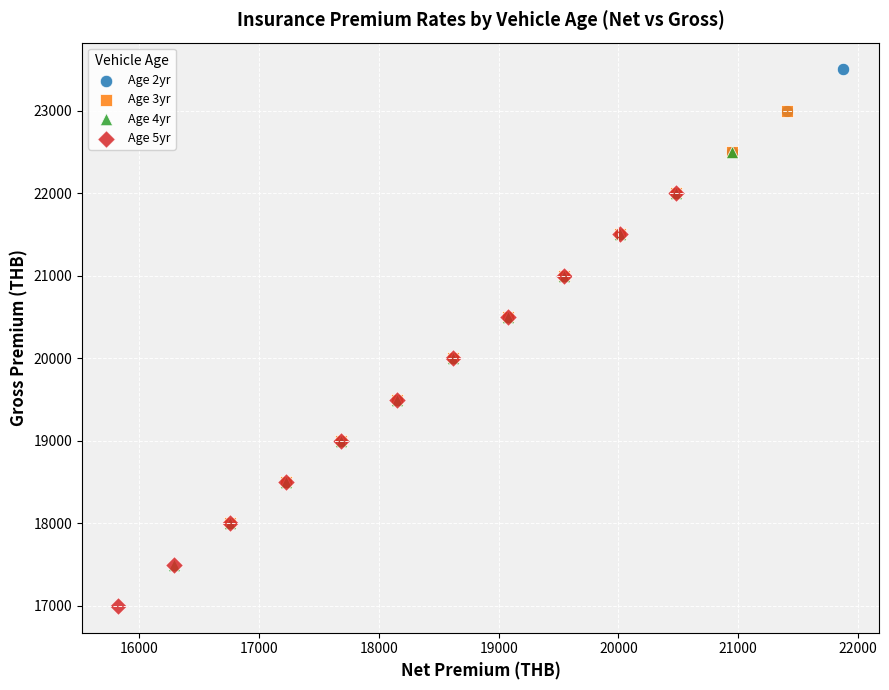

Which series reaches the minimum Y coordinate?

Age 5yr